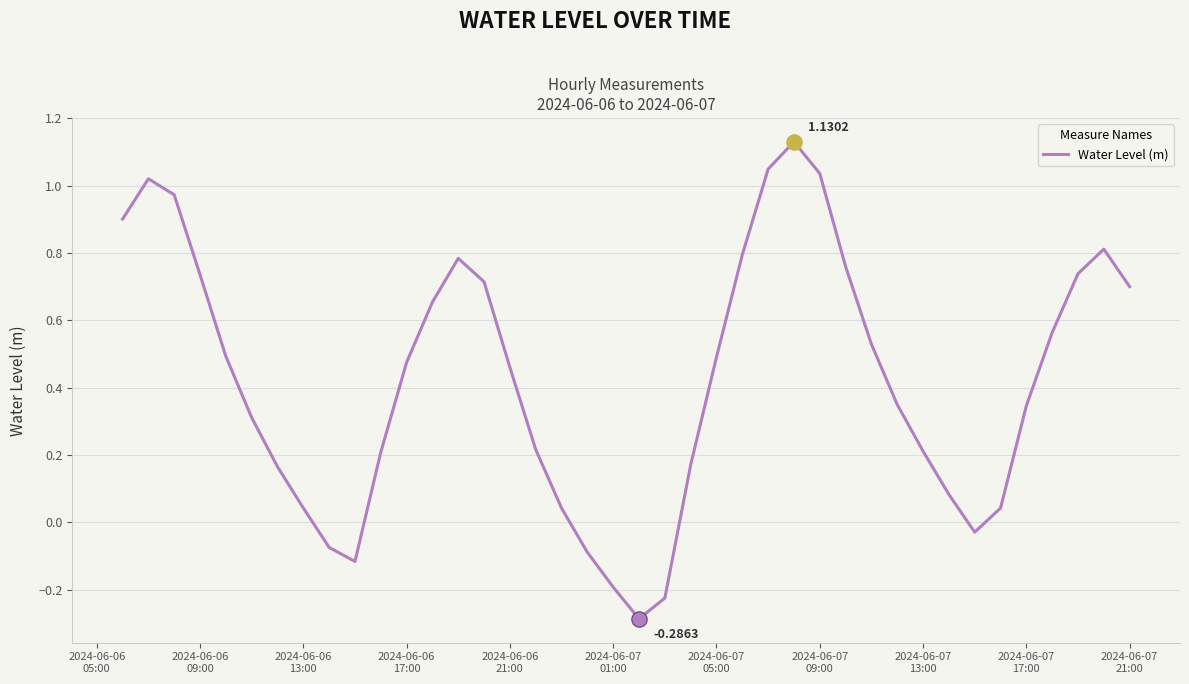

What is the difference between the maximum and minimum values?

1.4